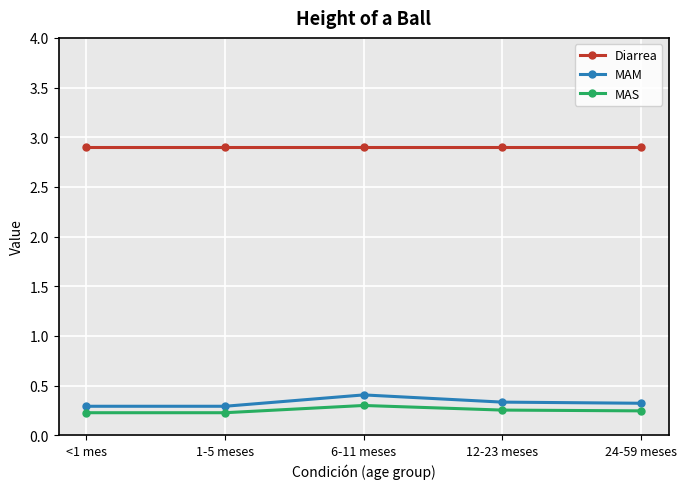

At how many categories does at least one series exceed 2?

5